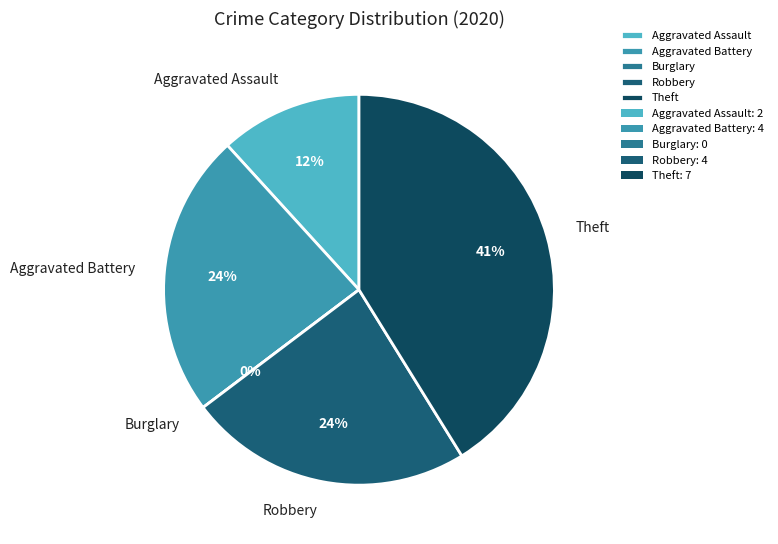

Which slice is the largest?

Theft